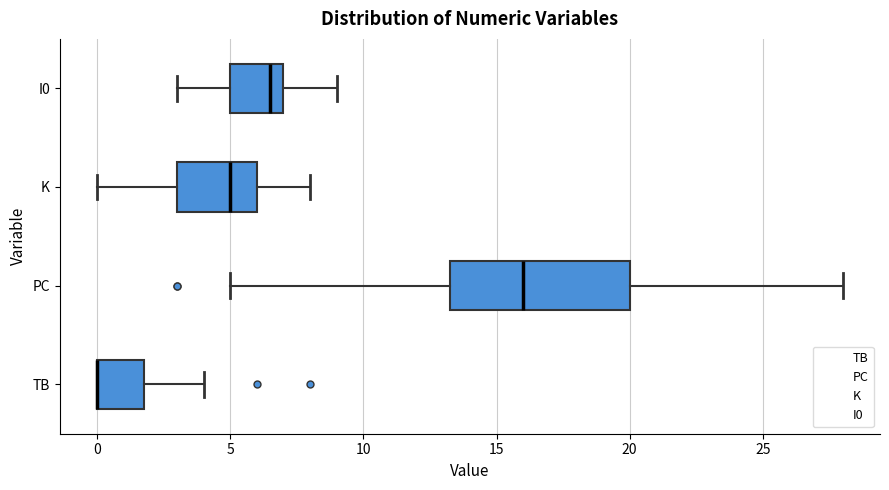

Comparing the boxes themselves (not the whiskers), which one is the widest?

PC